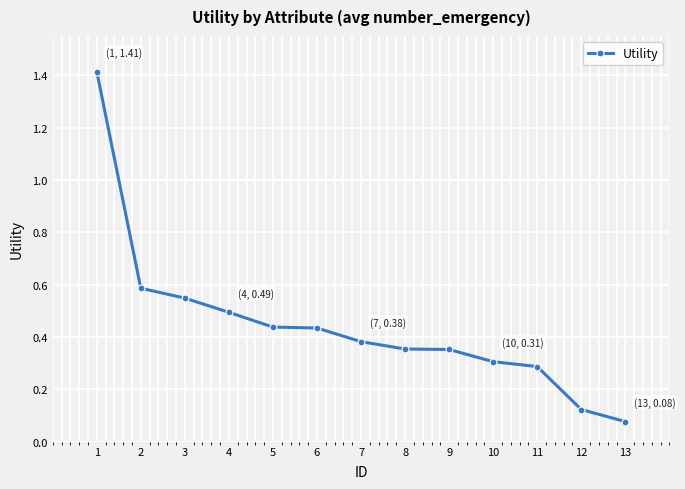

Is it true that the value at 9 is 0.5?

False